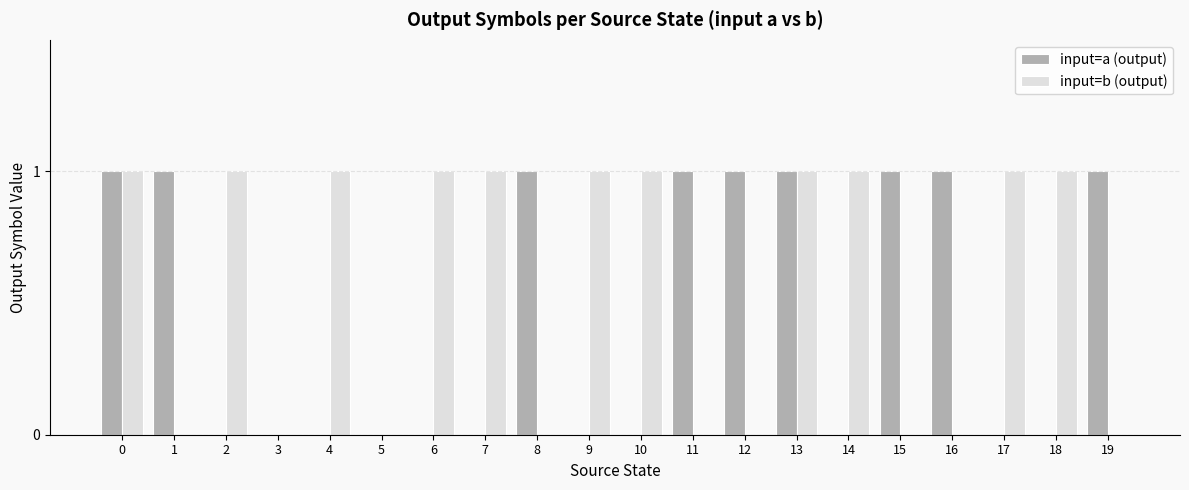

Is it true that input=a (output) equals 1 at 10?

False